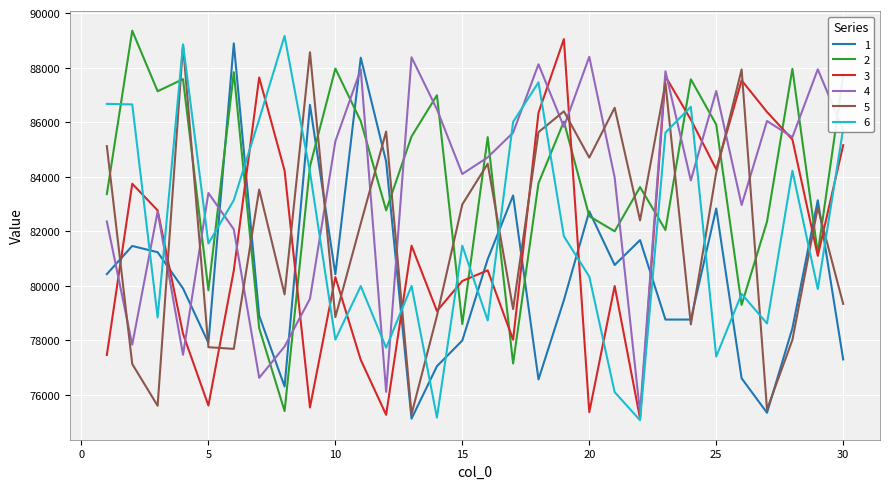

Which series ends up on top after the final intersection of 1 and 4?

4